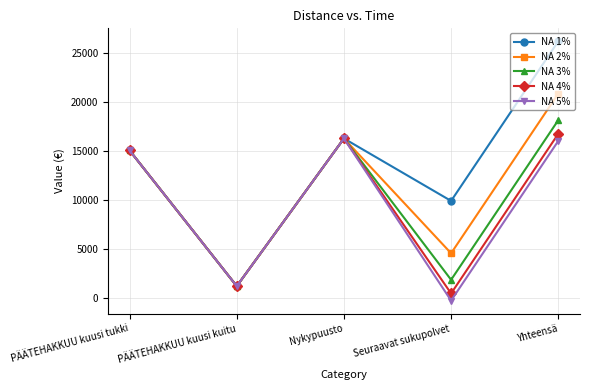

At how many categories does at least one series exceed 14256?

3